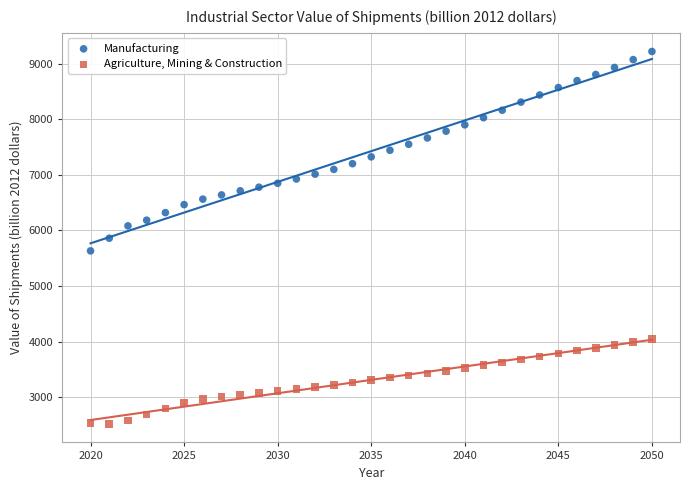

Which series reaches the maximum Y coordinate?

Manufacturing